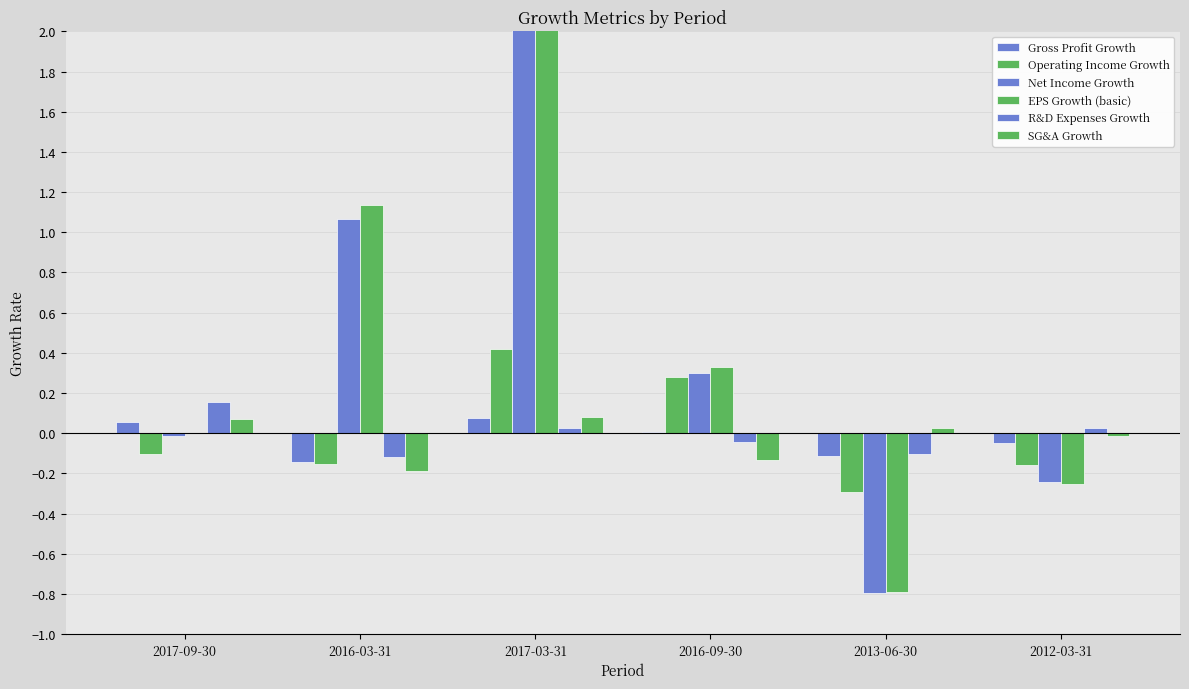

How many values in the SG&A Growth series exceed 0?

3